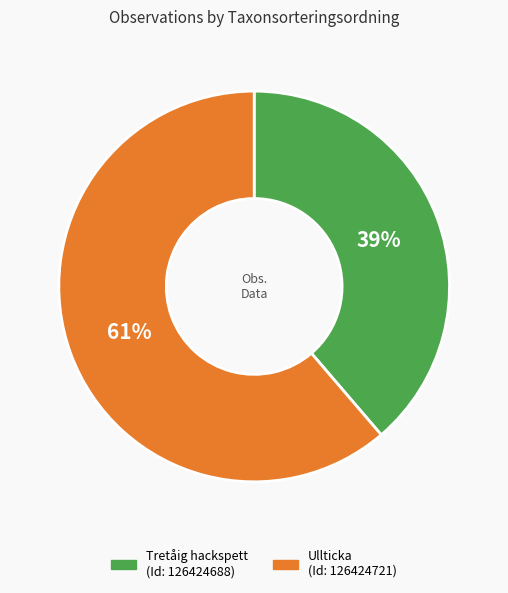

Is there any slice that represents more than half of the pie?

Yes